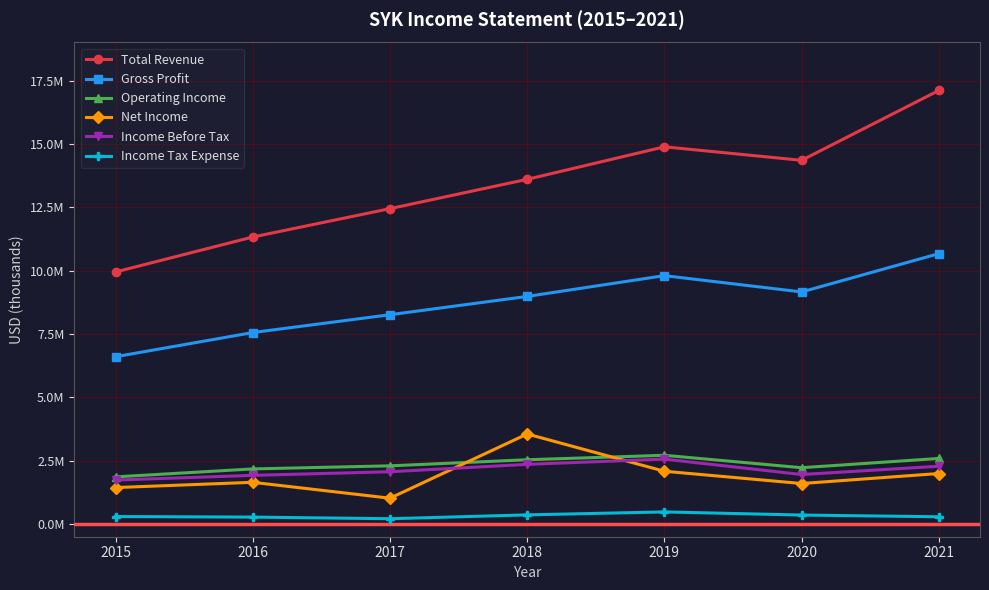

What is the difference between the Gross Profit values at 2016 and 2019?

2246000